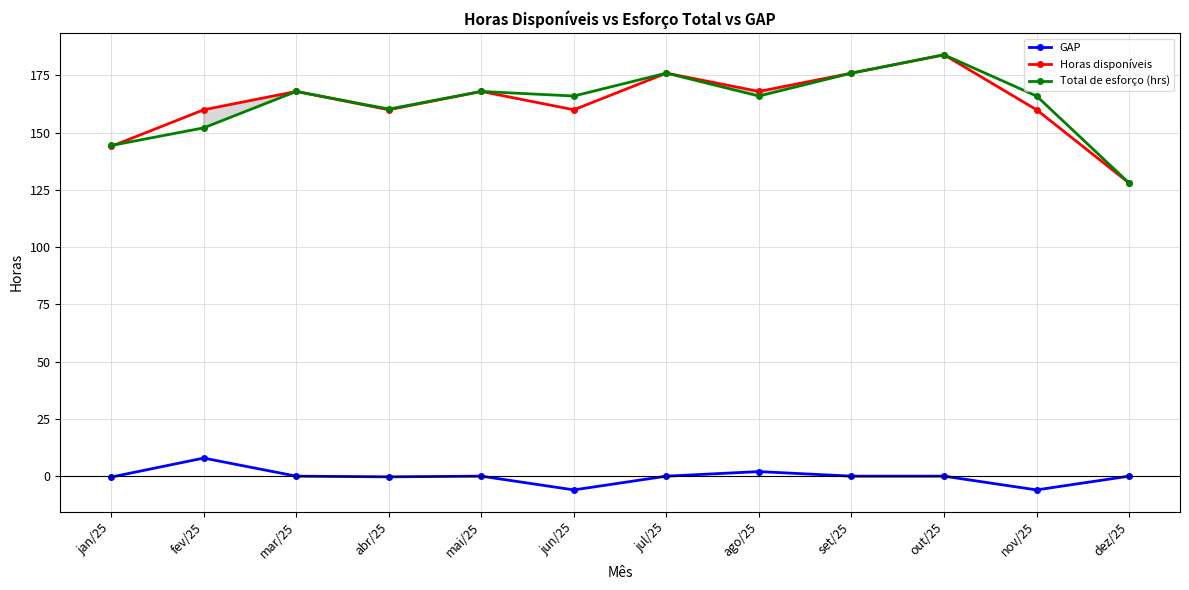

True or false: Horas disponíveis has more than 0 interior local peaks.

True